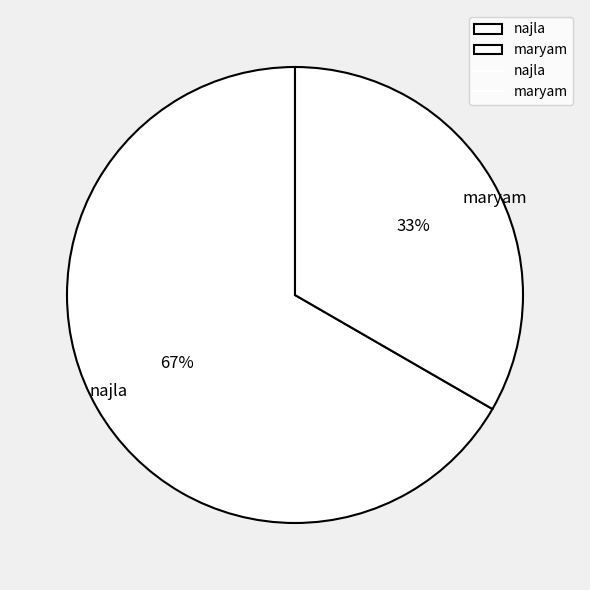

To the nearest percent, what portion does najla represent?

67%